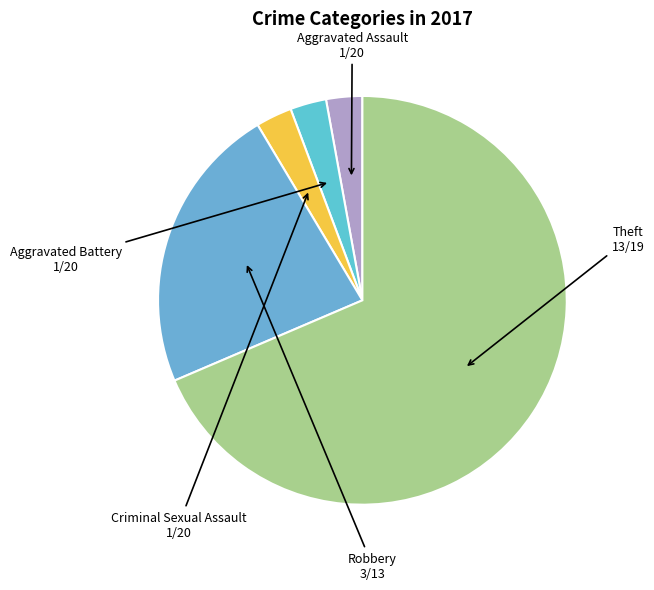

Count the number of slices in the pie.

5